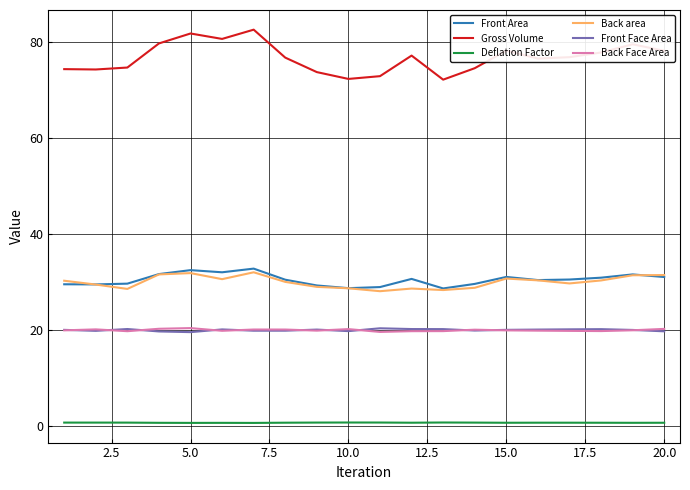

Which series has the largest range (max minus min)?

Gross Volume